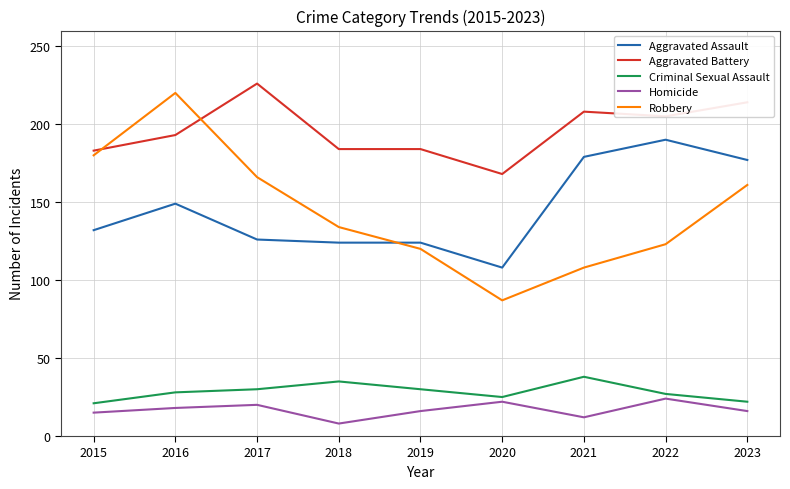

How many lines are shown in the chart?

5